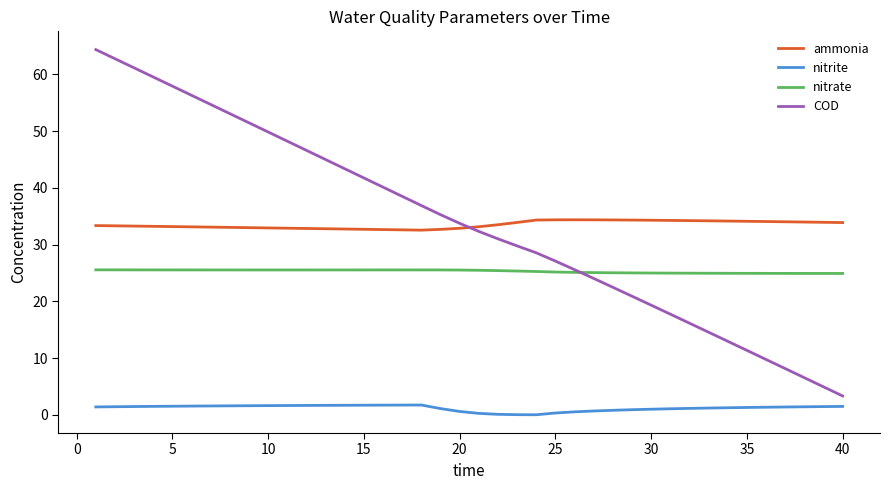

Which series has the largest range (max minus min)?

COD